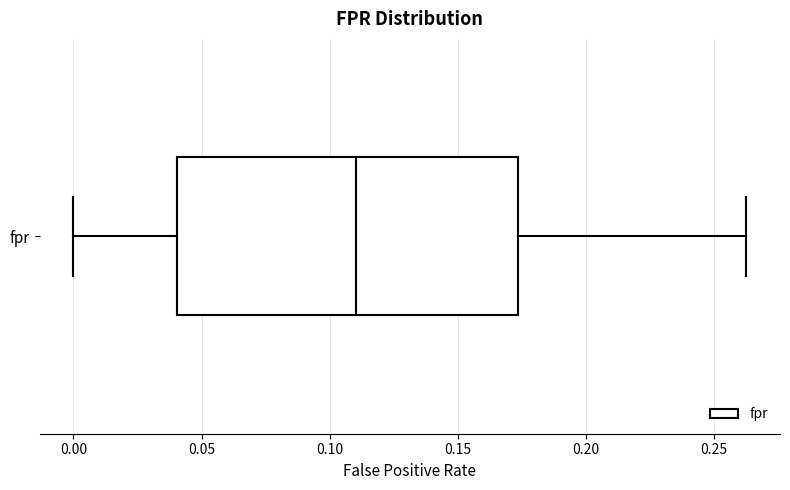

Read this box plot against the x-axis: the position of the median line, the range covered by the box, and the ends of both whiskers. The values are not printed on the chart, so give them approximately, as read against the axis.

median 0.110, box 0.040 to 0.175, whiskers 0.000 to 0.265